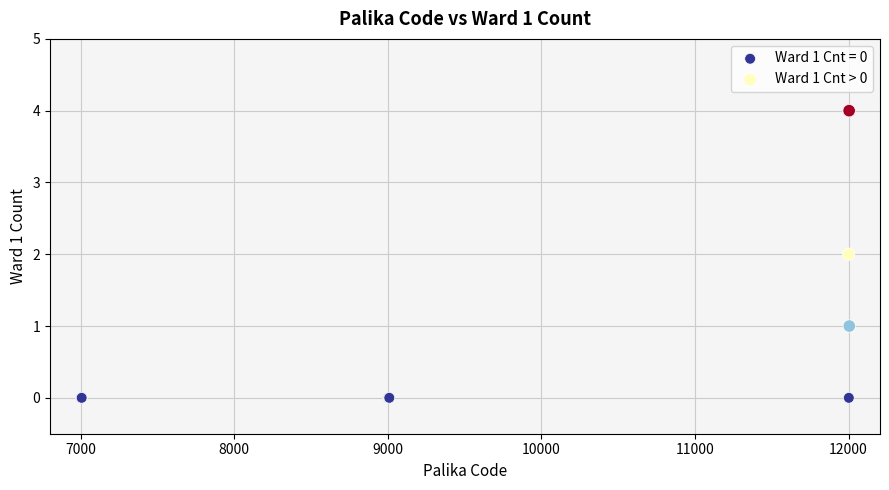

Which series reaches the minimum Y coordinate?

Ward 1 Cnt = 0